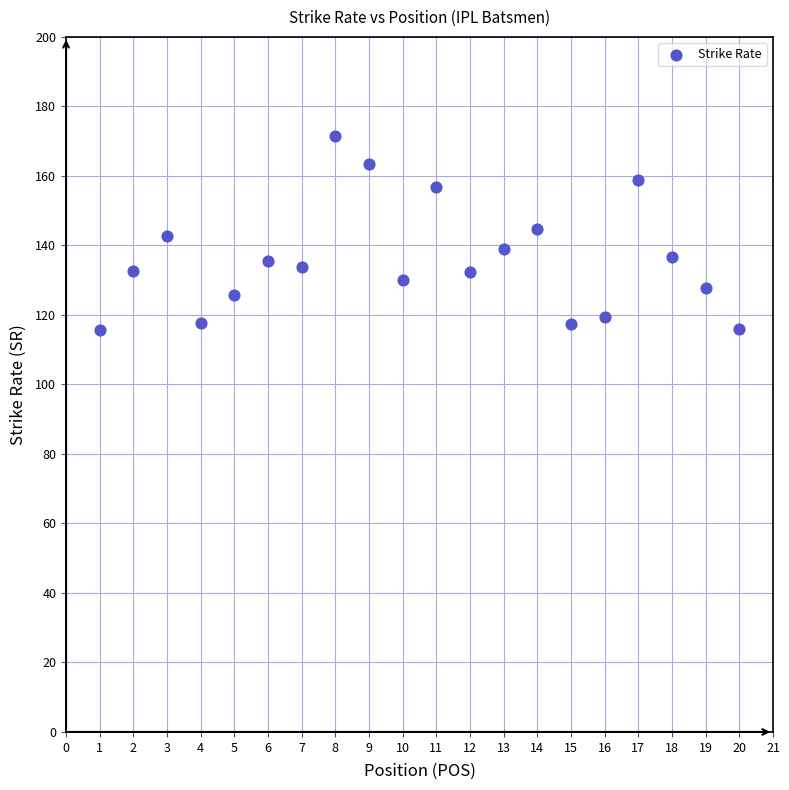

What is the range of X values (max minus min)?

19.0